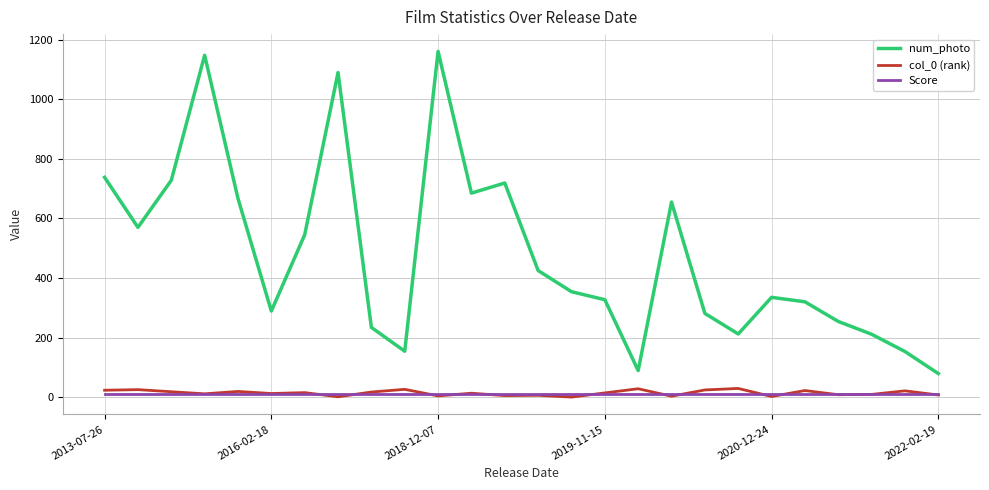

Which series has the largest range (max minus min)?

num_photo